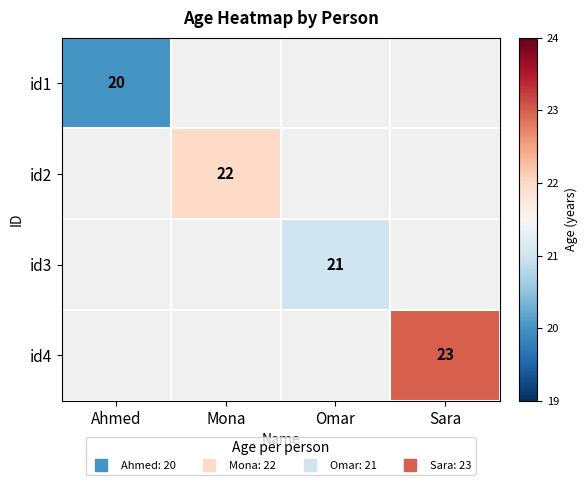

The id1 series shows 29 at Ahmed. True or false?

False